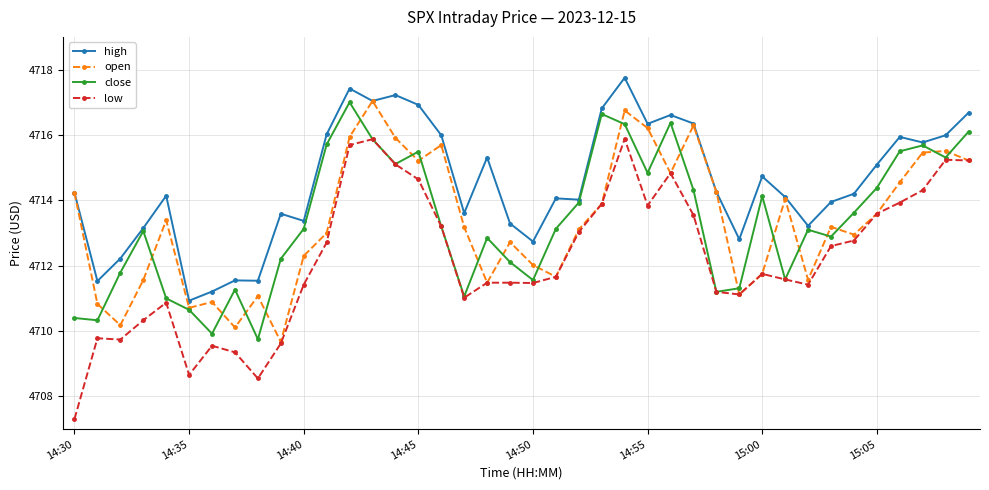

Is this an area chart (filled region under the line)?

No